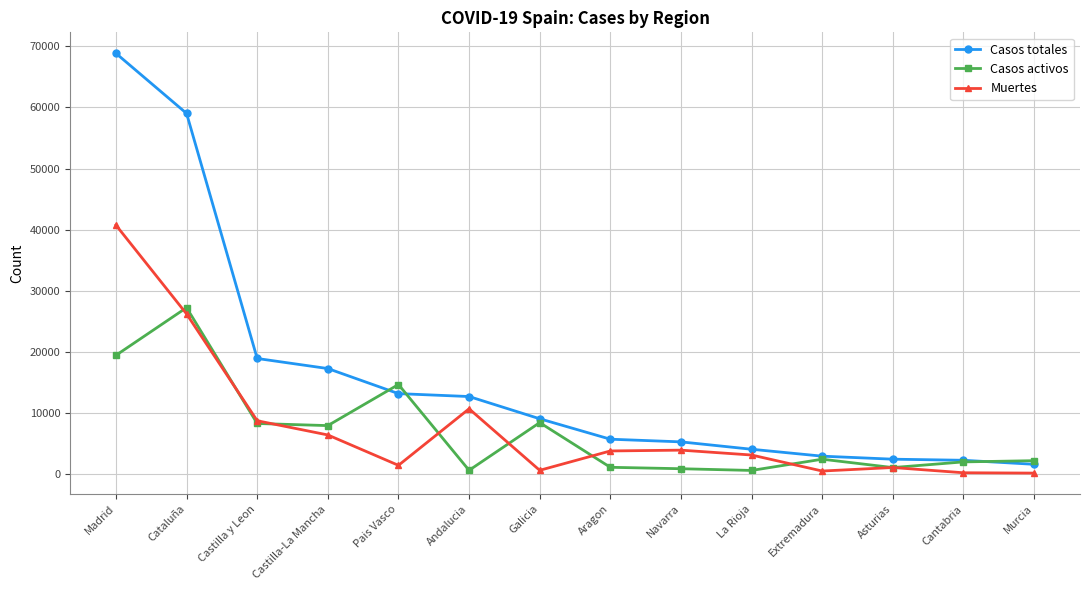

Which series changed the most between Cataluña and Asturias?

Casos totales